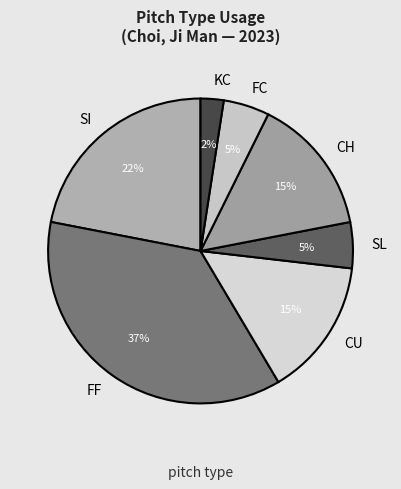

Between SI and CU, which is larger?

SI